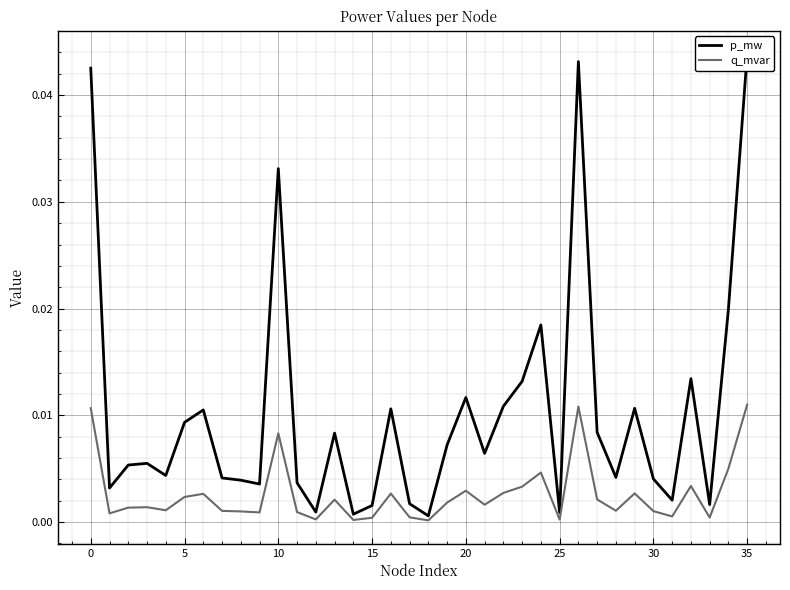

At which category does the chart reach its minimum across all series?

18